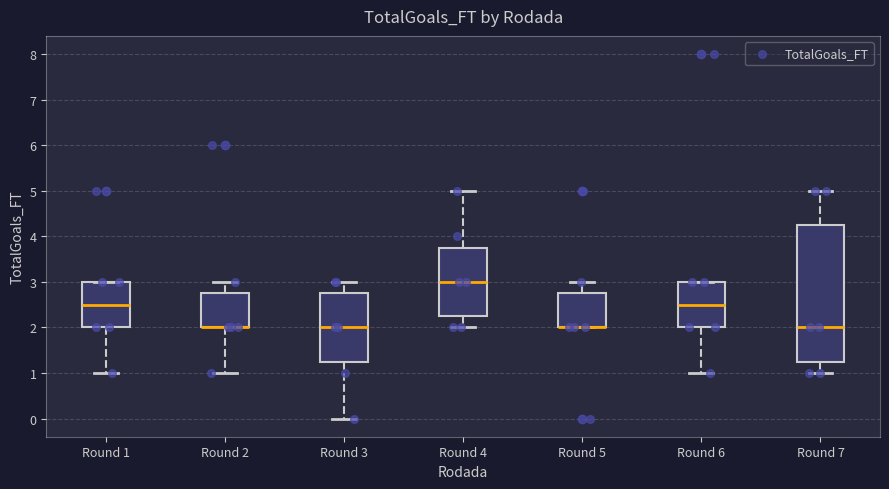

Where does the lower whisker of the box for Round 2 end on the y-axis? The values are not printed on the chart, so give them approximately, as read against the axis.

1.0